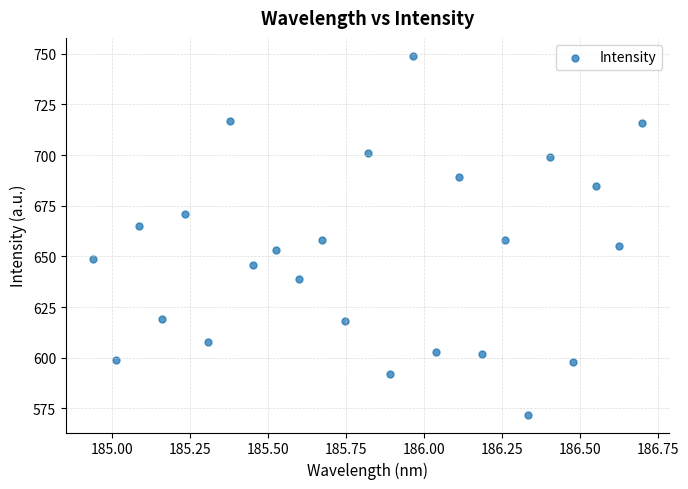

What is the range of Y values (max minus min)?

177